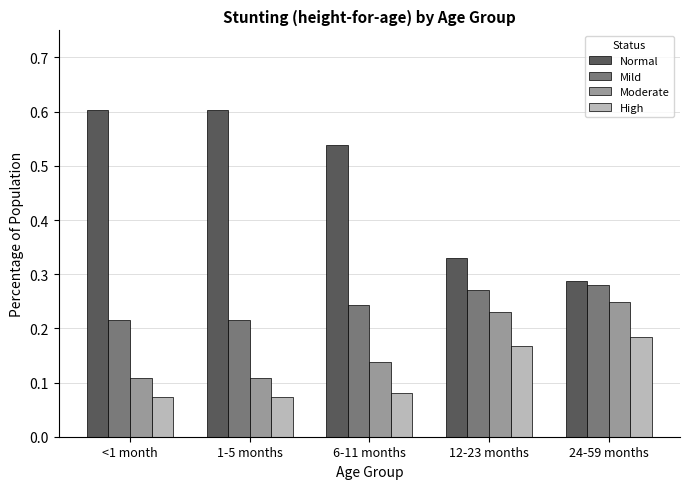

What is the total value across all series at <1 month?

1.0